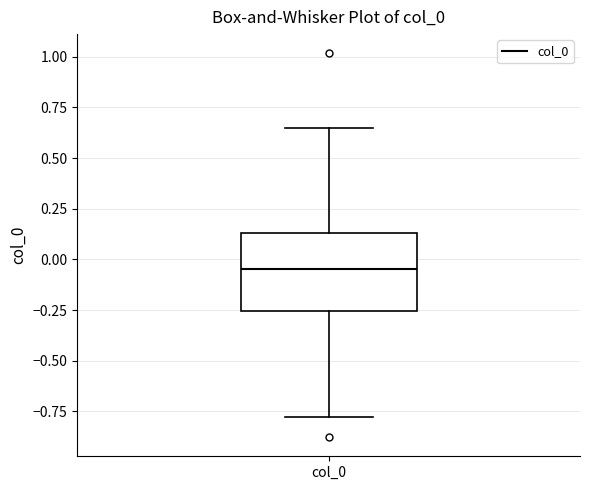

Where does the upper whisker of the box for col_0 end on the y-axis? The values are not printed on the chart, so give them approximately, as read against the axis.

0.65